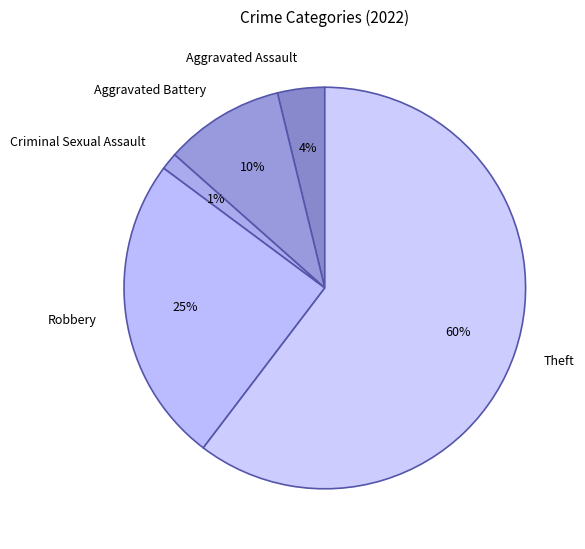

To the nearest percent, what is the combined percentage of Theft and Aggravated Assault?

64%